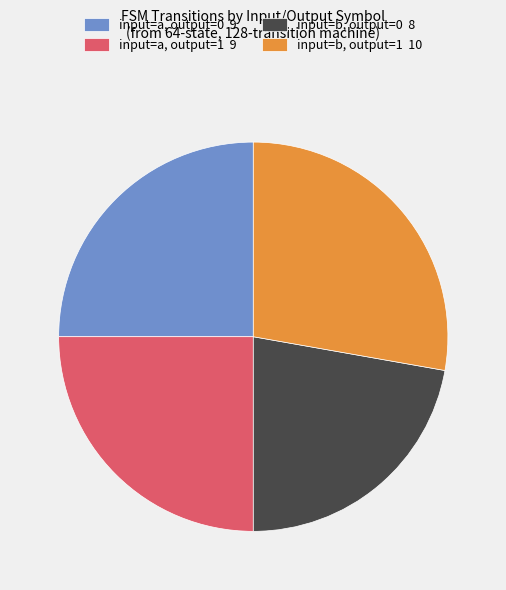

Combined, do input=b, output=0 8 and input=a, output=0 9 account for over 50%?

No